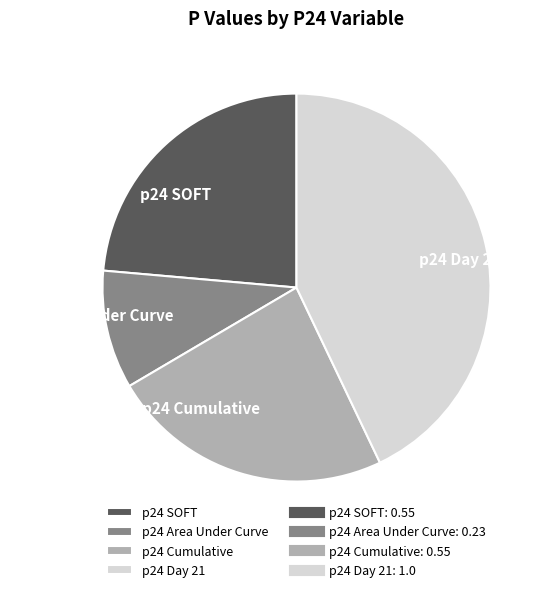

What is the smallest slice in the pie chart?

p24 Area Under Curve